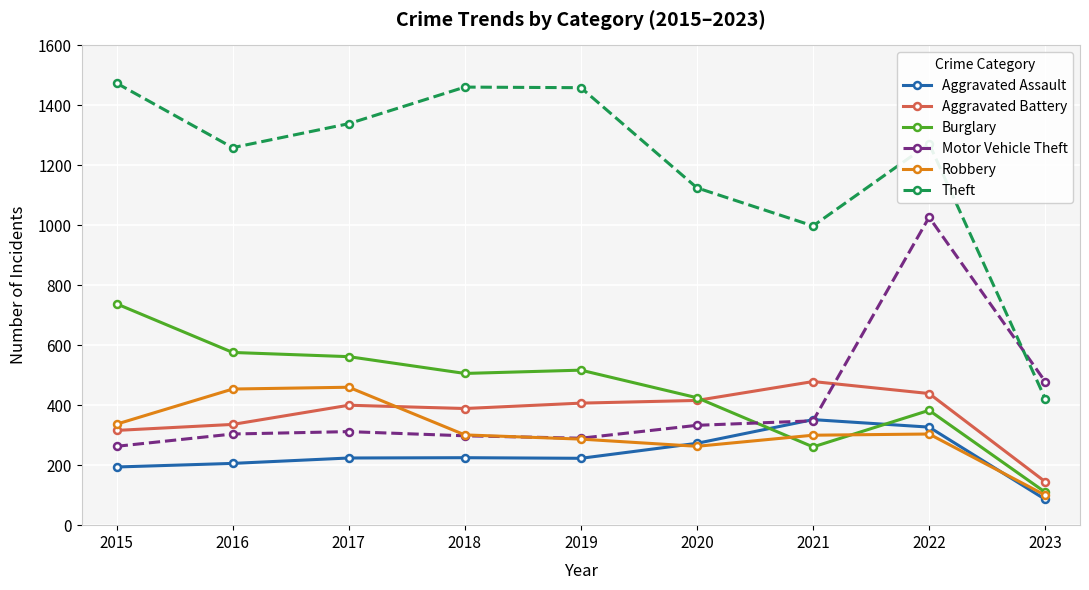

At which label does Theft reach its minimum?

2023